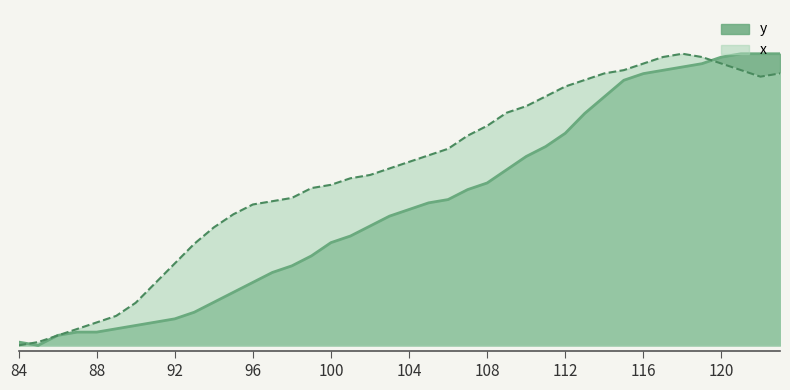

How many interior local peaks does the x series have?

1